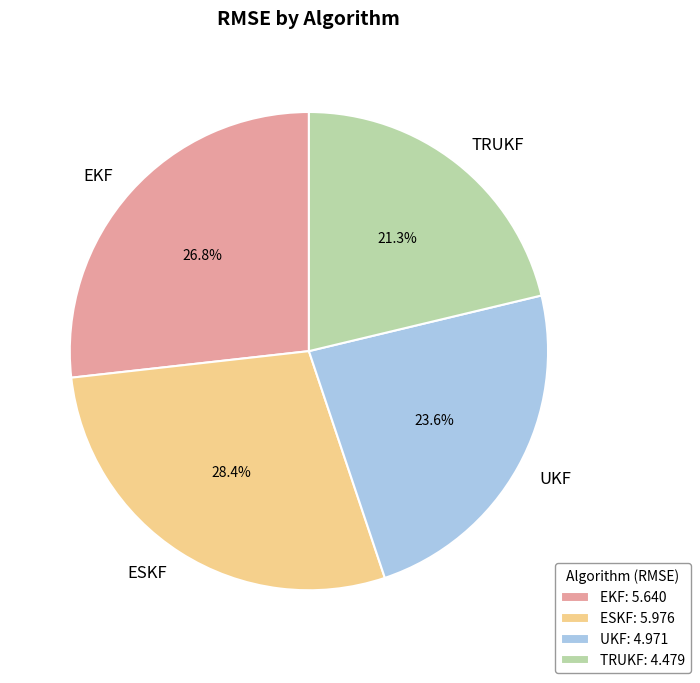

Which has a higher value, EKF or ESKF?

ESKF